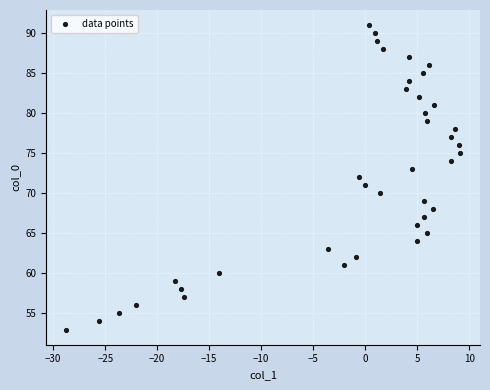

What is the range of Y values (max minus min)?

38